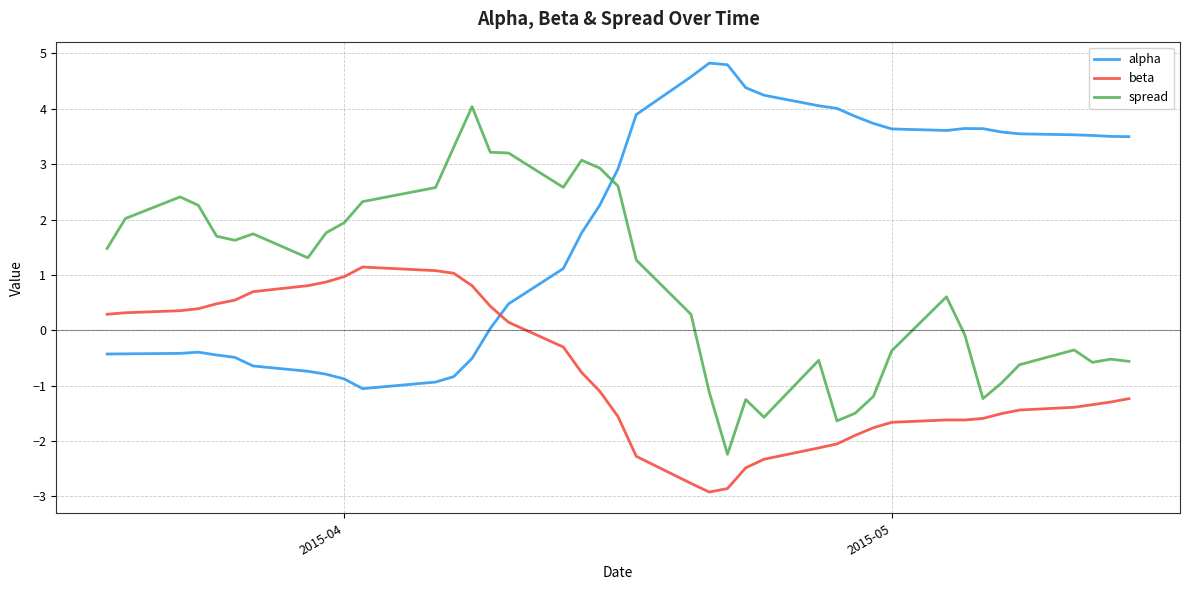

What is the highest value of the spread series?

4.0